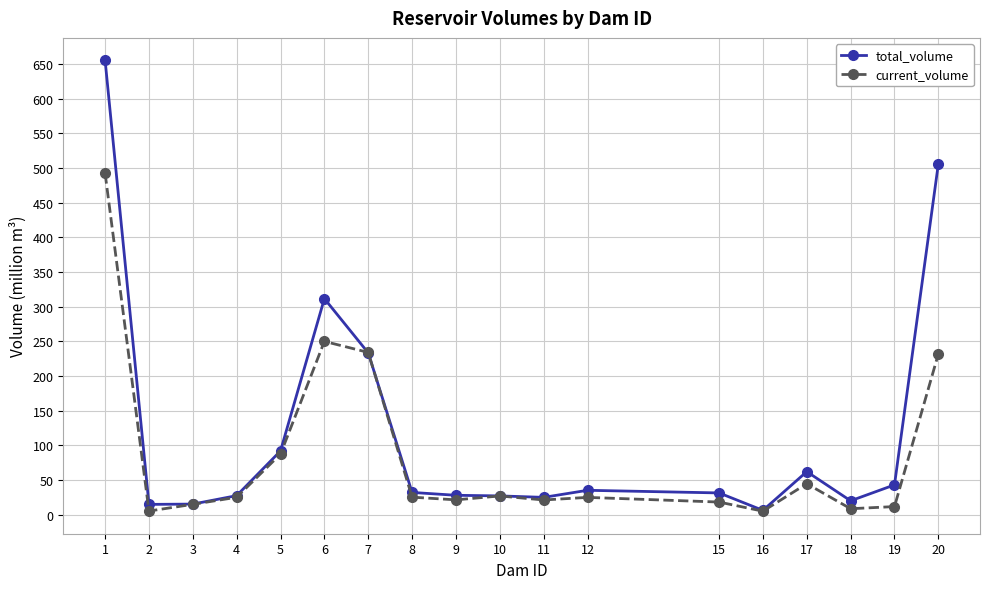

Is the value of total_volume at 15 greater than the value of current_volume at 18?

Yes